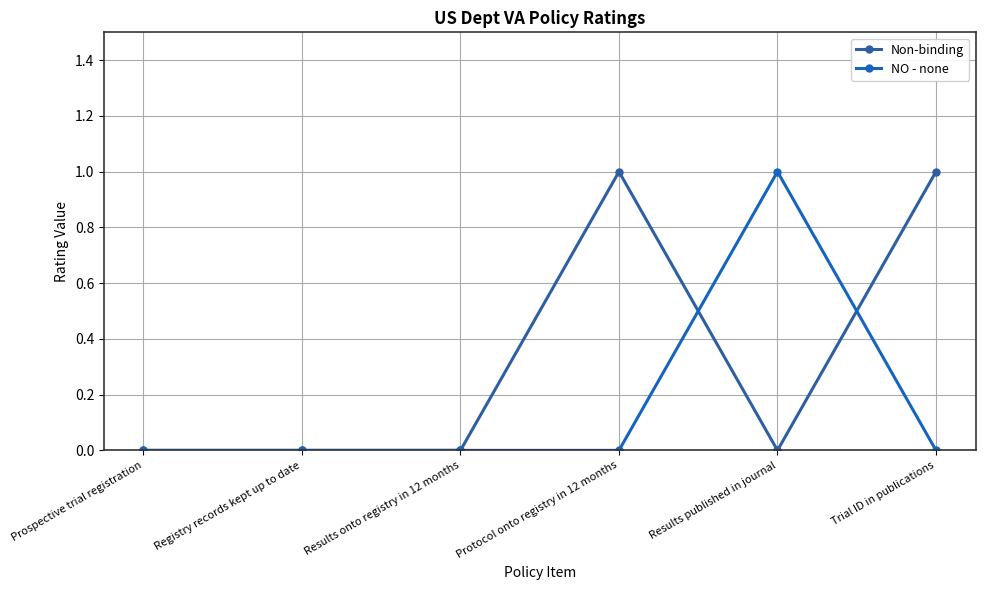

How many lines are shown in the chart?

2